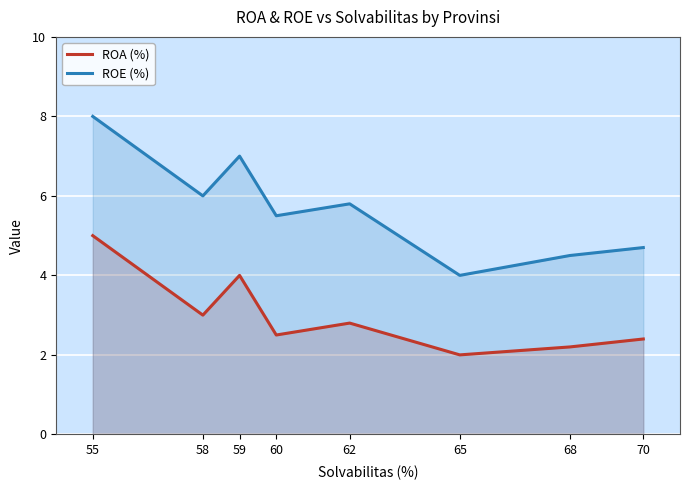

True or false: ROA (%) and ROE (%) cross at least once.

False